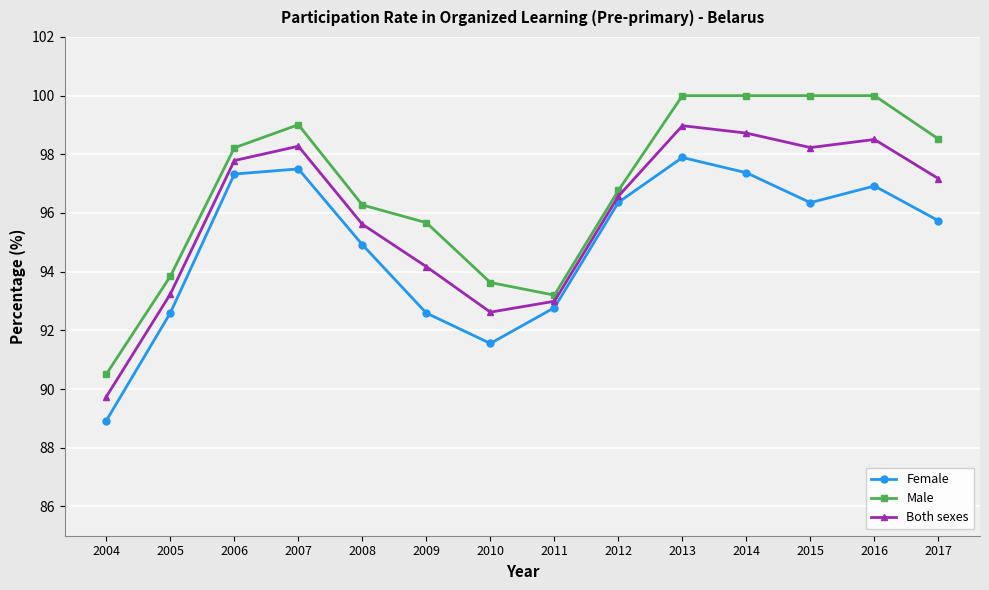

Where does the Female series first go above 96?

2006